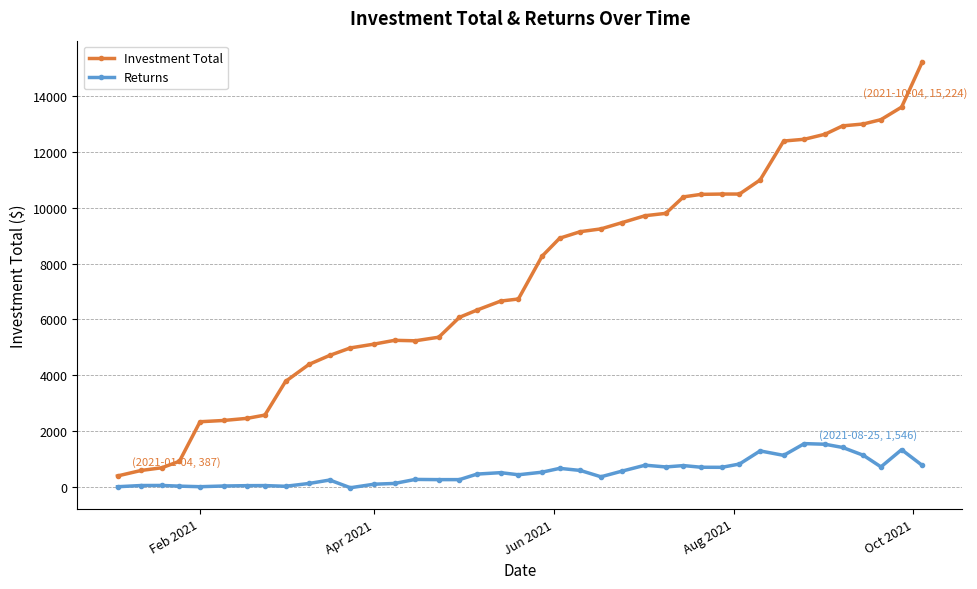

Which series has the largest total across all categories?

Investment Total